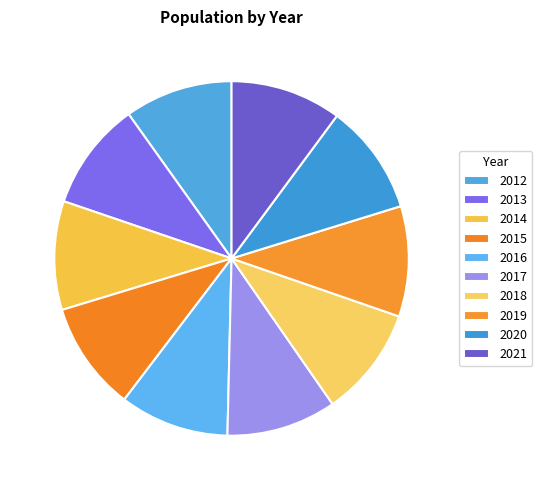

What is the ratio of the value at 2019 to the value at 2016?

1.0